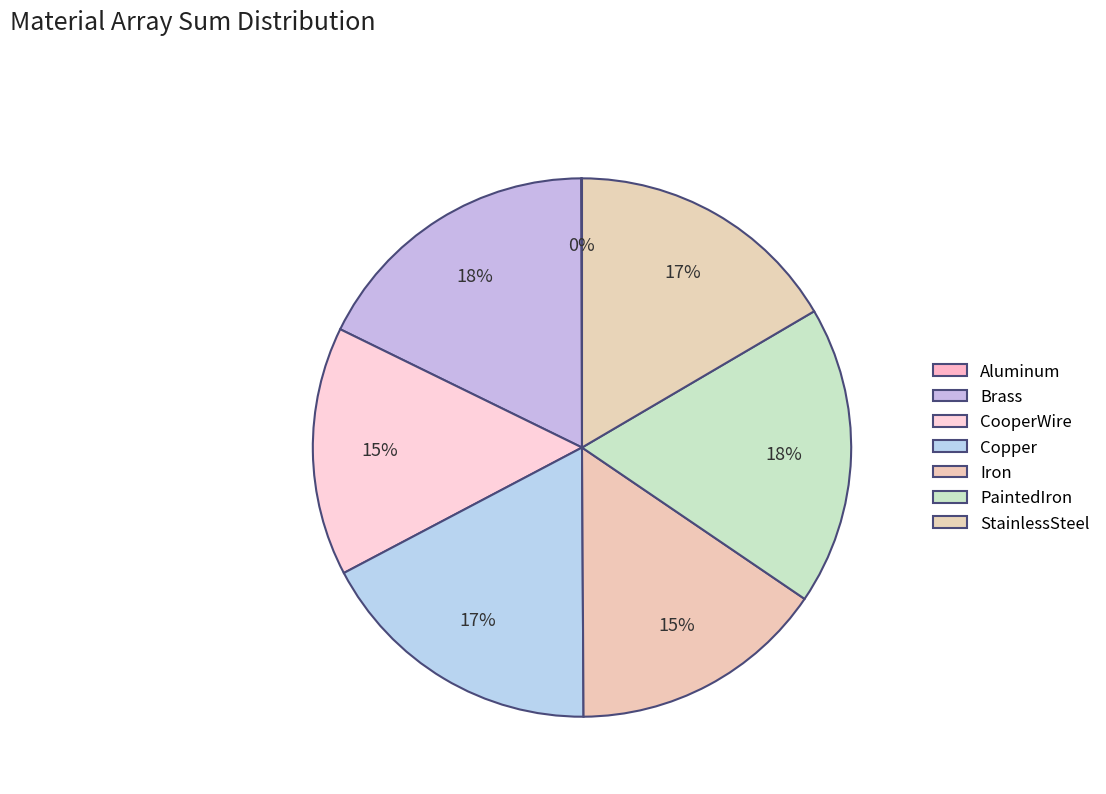

Count the number of slices in the pie.

7